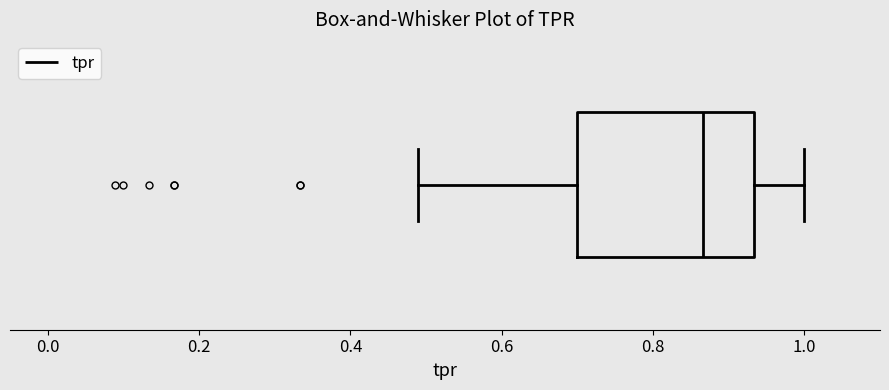

Read this box plot against the x-axis: the position of the median line, the range covered by the box, and the ends of both whiskers. The values are not printed on the chart, so give them approximately, as read against the axis.

median 0.86, box 0.70 to 0.94, whiskers 0.48 to 1.00